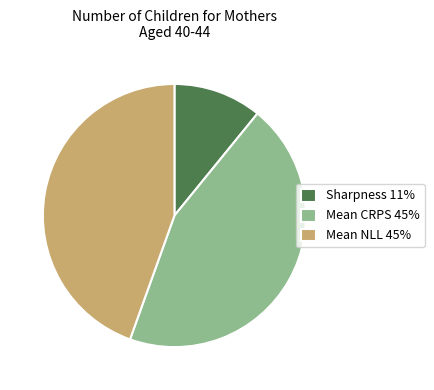

Does Mean CRPS represent more than half of the total?

No